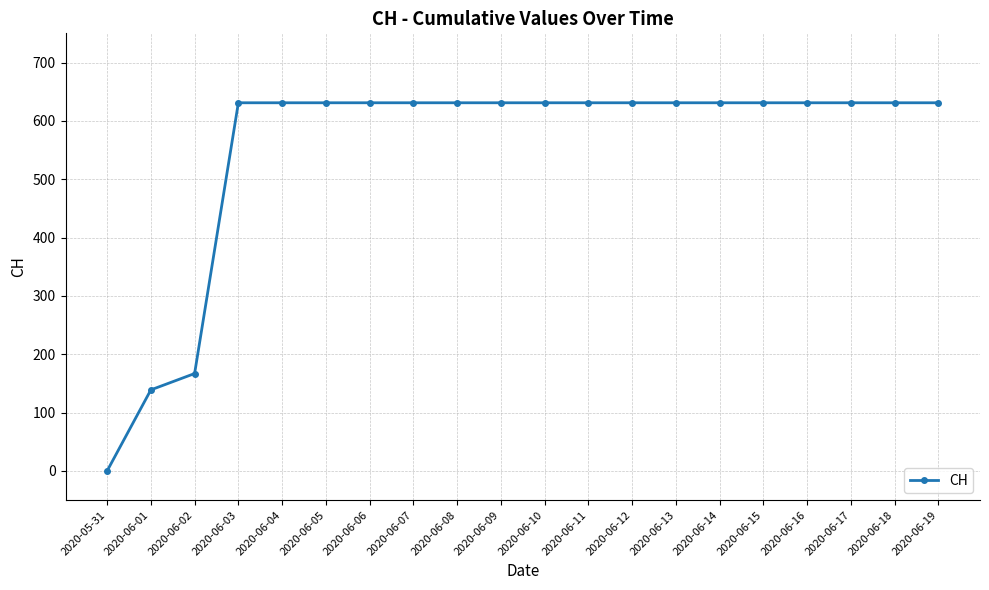

Is this an area chart (filled region under the line)?

No